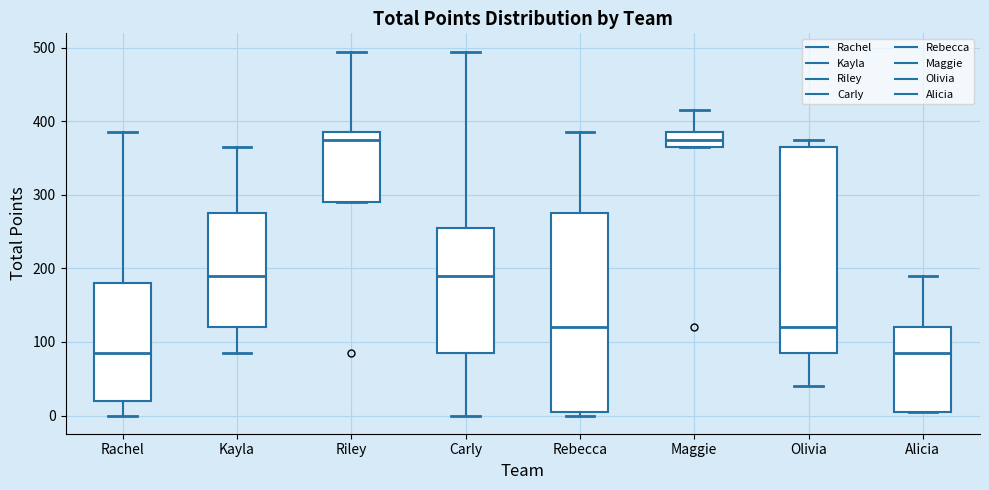

Where is the upper edge of the box for Rachel on the y-axis? The values are not printed on the chart, so give them approximately, as read against the axis.

180